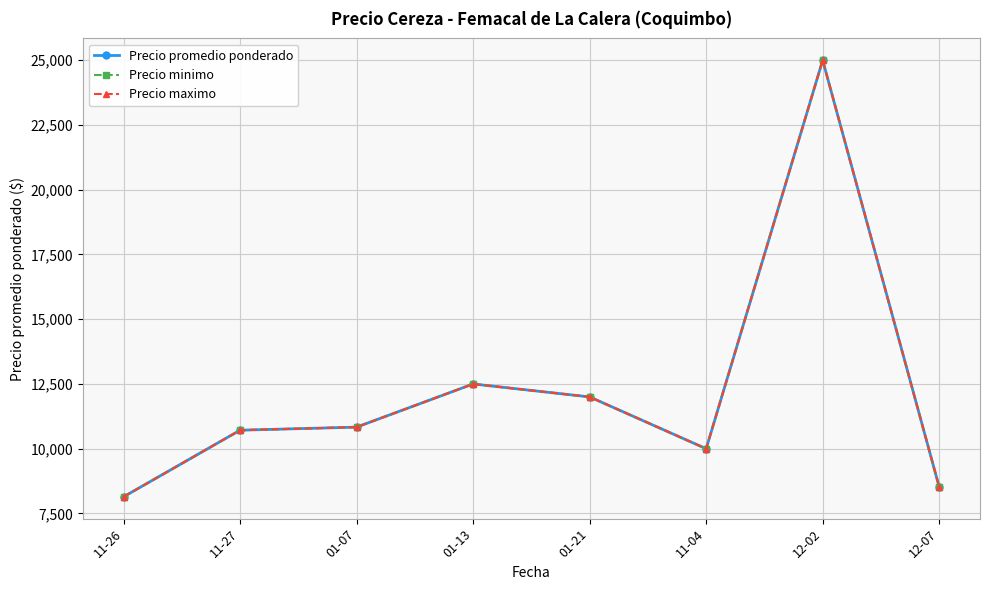

True or false: Precio maximo has a value of 4647.6 at 11-26.

False